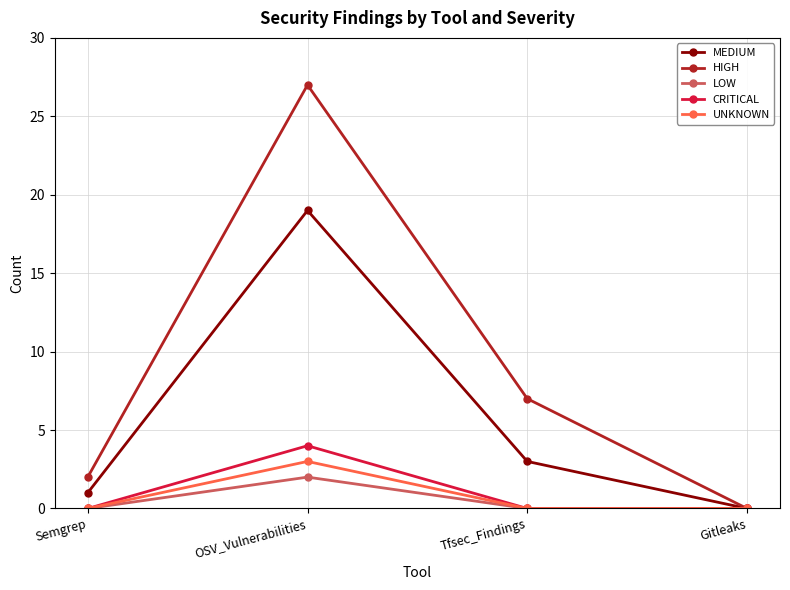

What is the difference between the MEDIUM values at OSV_Vulnerabilities and Tfsec_Findings?

16